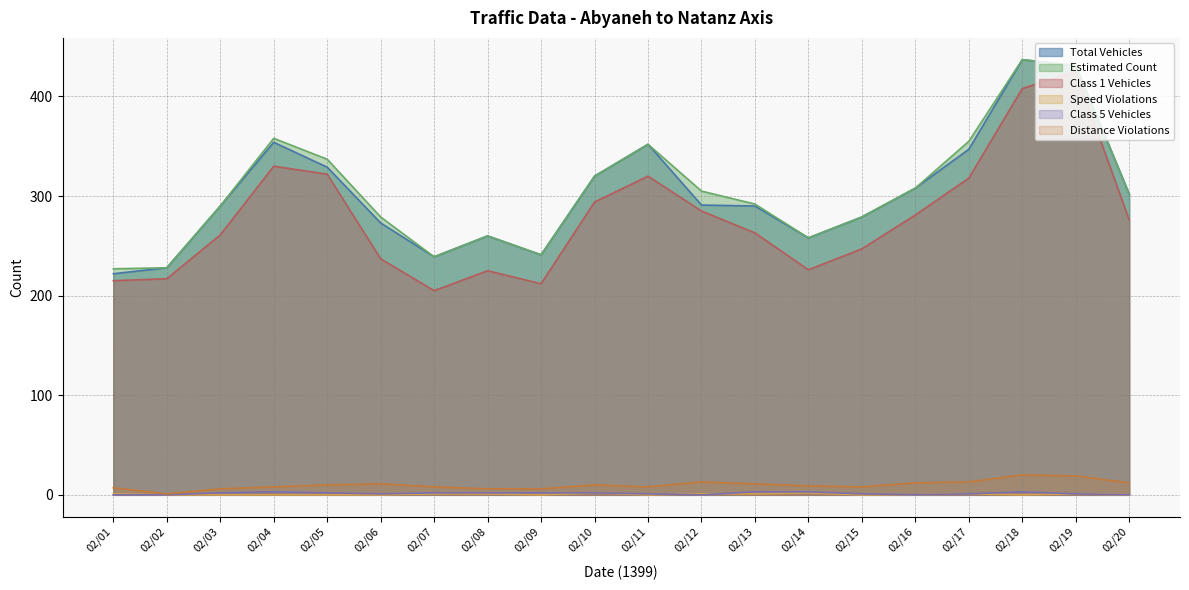

True or false: Total Vehicles and Speed Violations cross at least once.

False